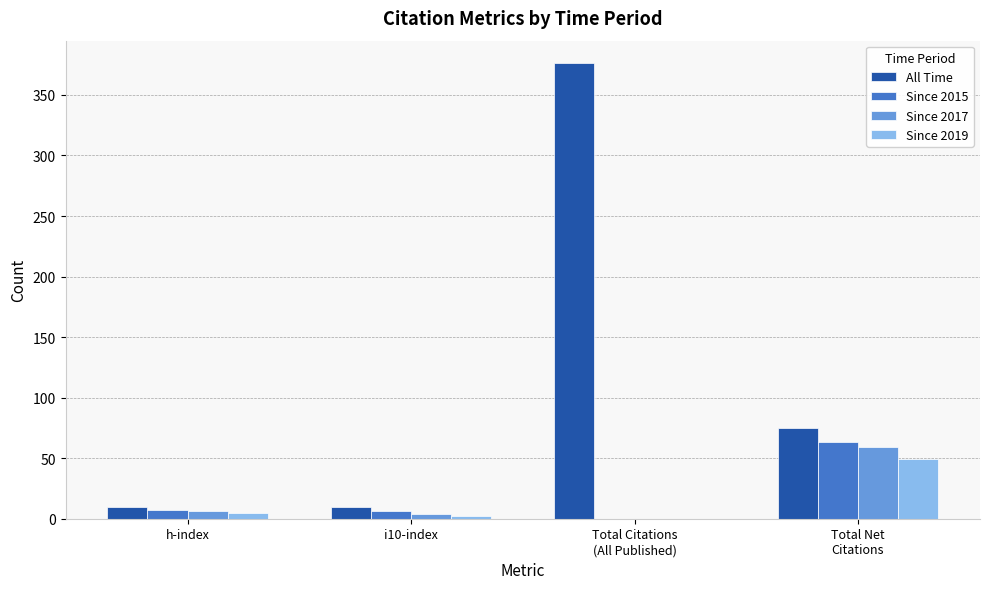

How many groups of bars are there?

4